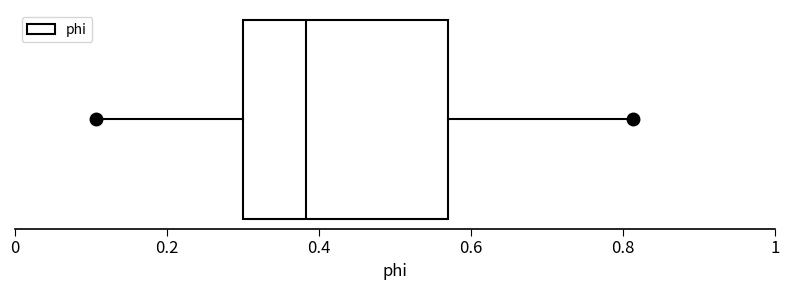

Transcribe this box plot: give where the median line is, the range the box spans, and where the two whiskers end, as read against the x-axis. The values are not printed on the chart, so give them approximately, as read against the axis.

median 0.38, box 0.30 to 0.56, whiskers 0.10 to 0.82